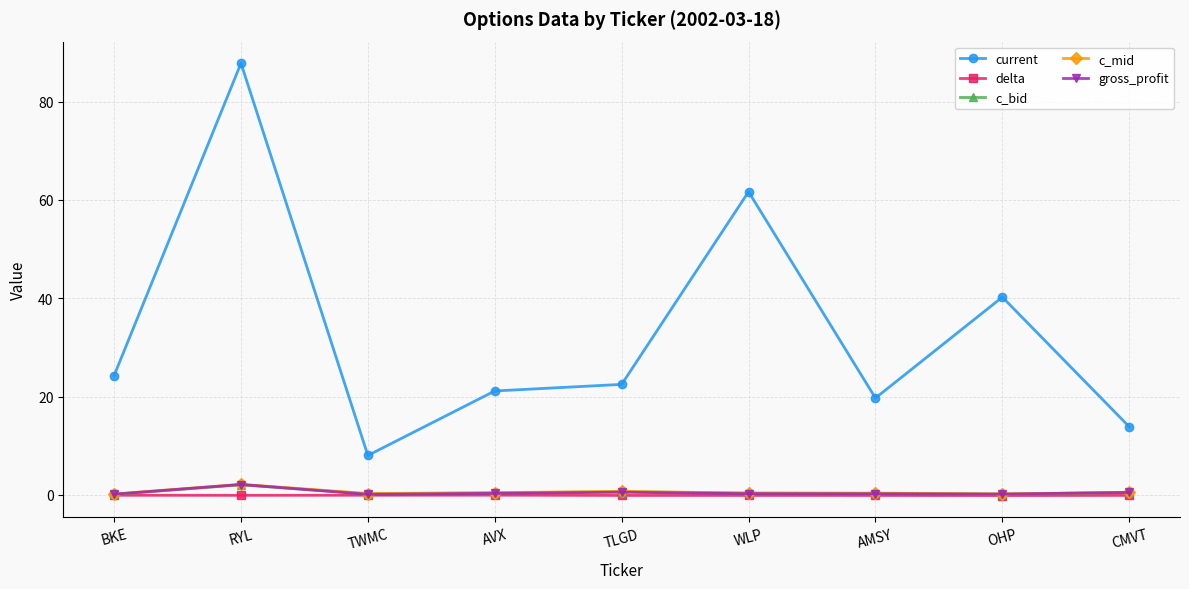

What is the maximum value shown in the chart?

87.8